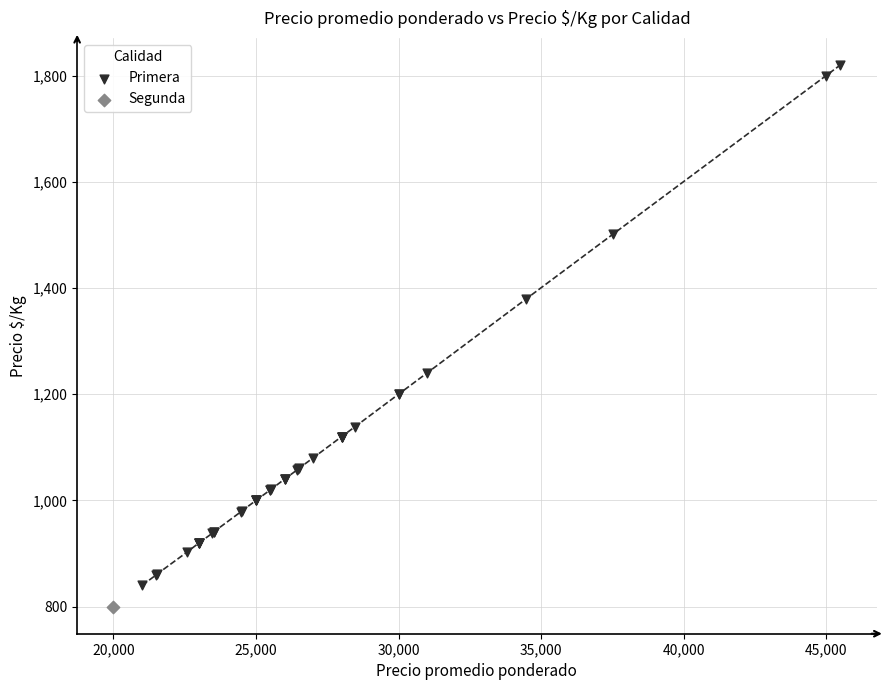

What are all the series names shown in the legend?

Primera, Segunda